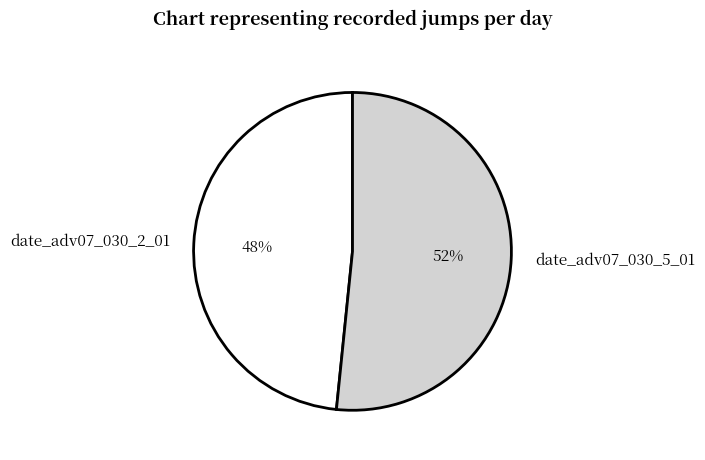

Does any single category account for the majority?

Yes